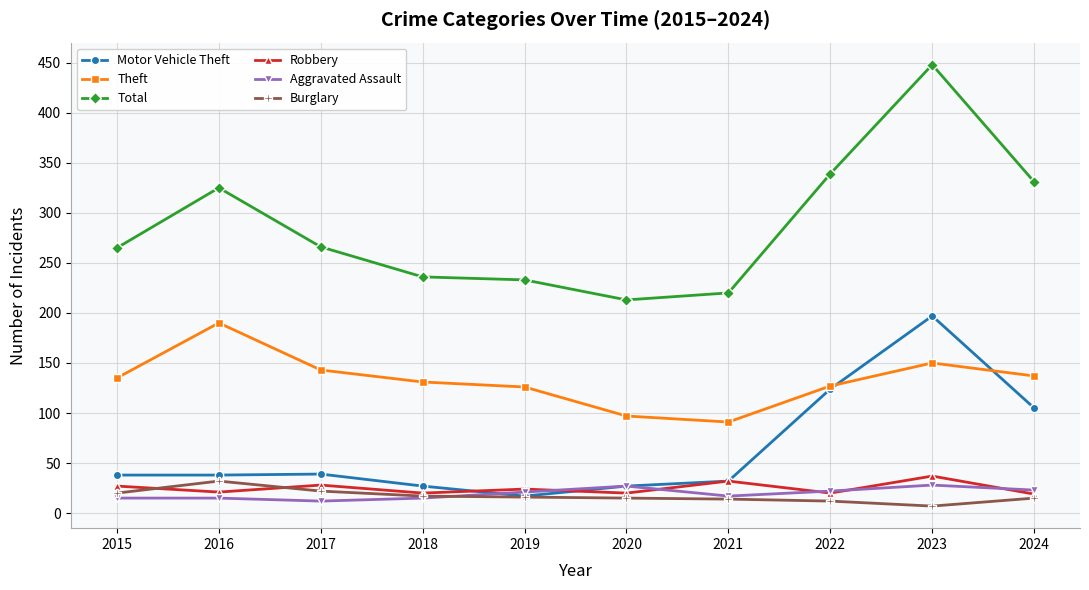

True or false: Burglary has more than 0 points higher than both neighbors.

True